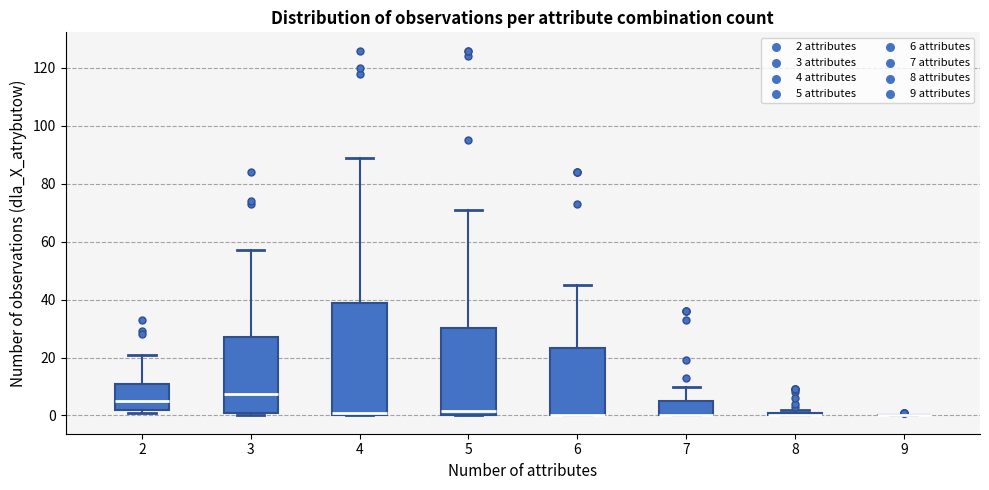

Where is the lower edge of the box at x = 8 on the y-axis? The values are not printed on the chart, so give them approximately, as read against the axis.

0